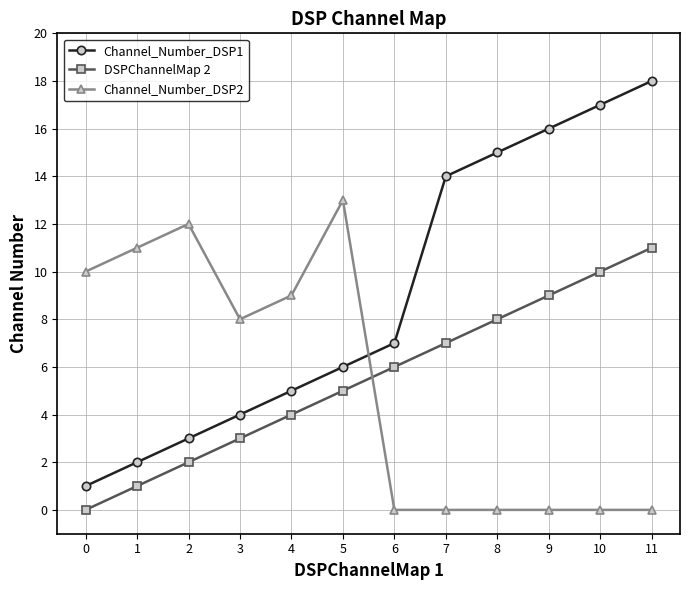

True or false: DSPChannelMap 2 and Channel_Number_DSP1 intersect in this chart.

False